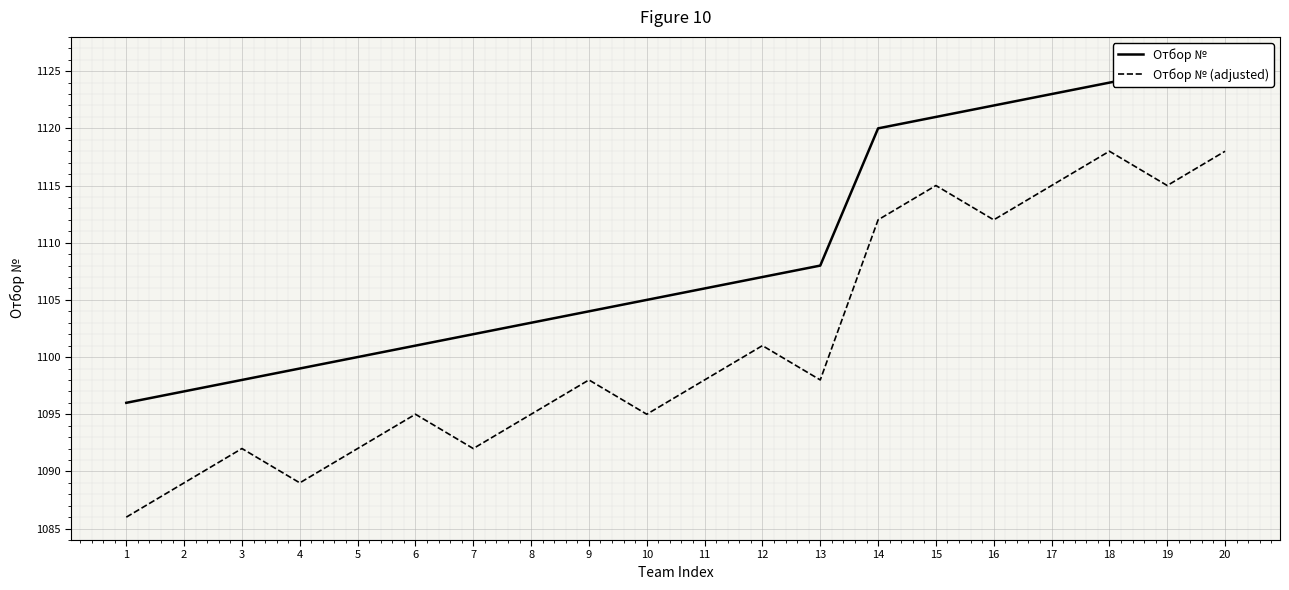

What are all the series names shown in the legend?

Отбор №, Отбор № (adjusted)